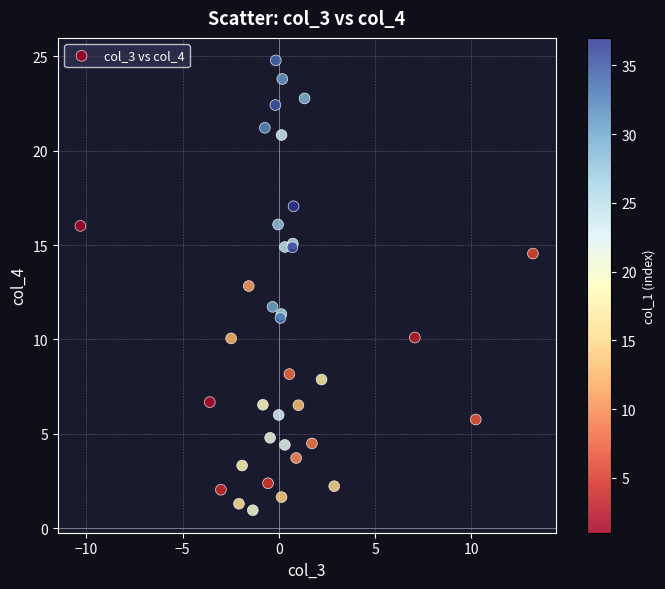

What Y value in the scatter plot is closest to 12?

11.7